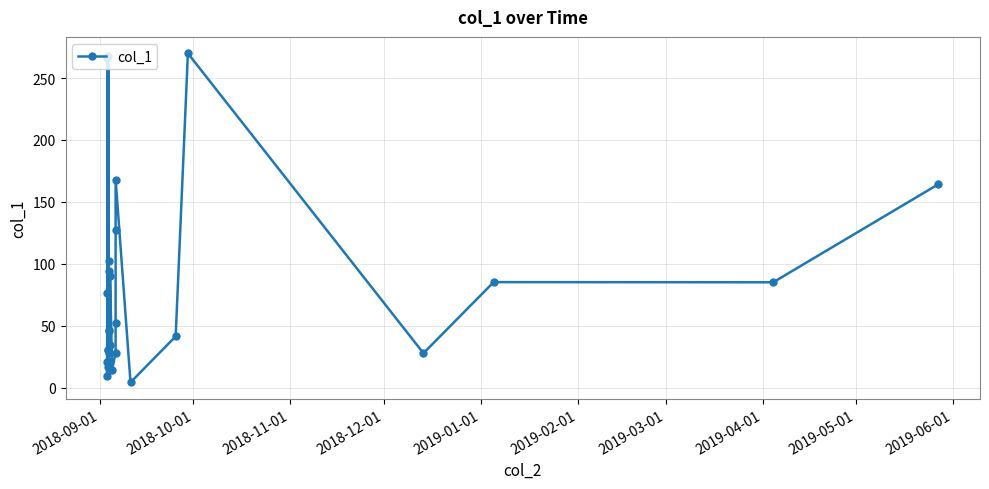

What is the maximum value shown in the chart?

269.9